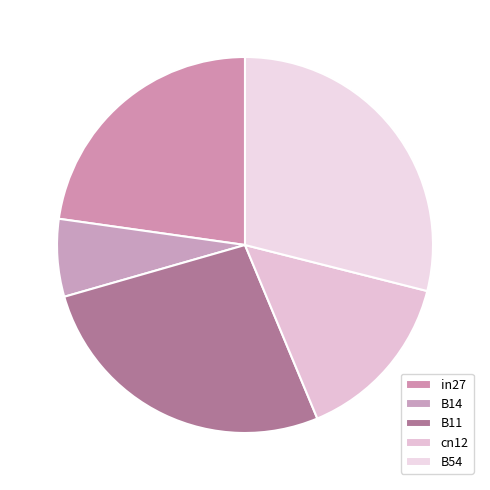

To the nearest percent, what is the difference between the largest and smallest slice percentages?

22%